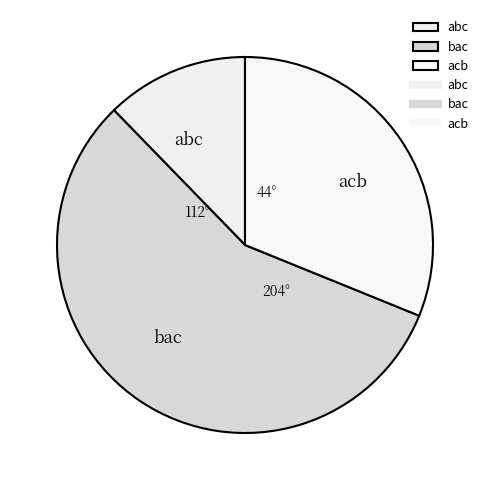

Do abc and acb together represent more than half of the pie?

No